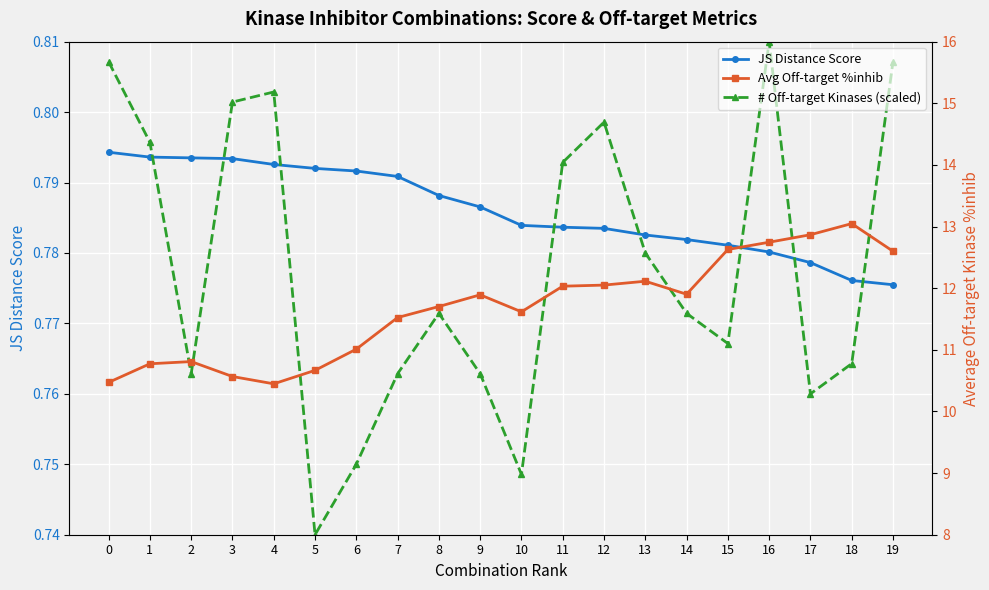

How many interior local valleys does the Avg Off-target %inhib series have?

3